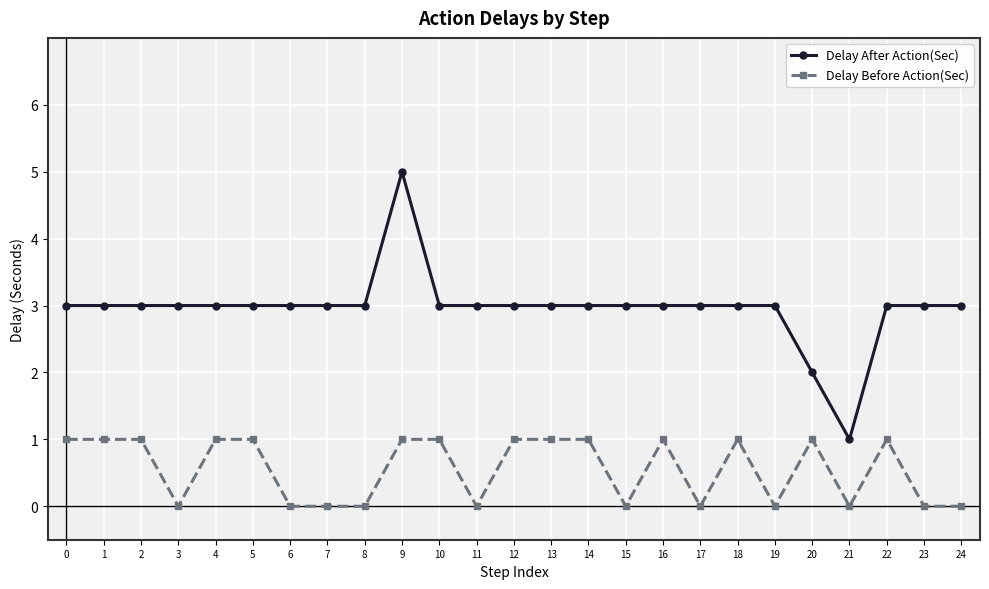

Is the value of Delay After Action(Sec) at 16 greater than the value of Delay Before Action(Sec) at 4?

Yes